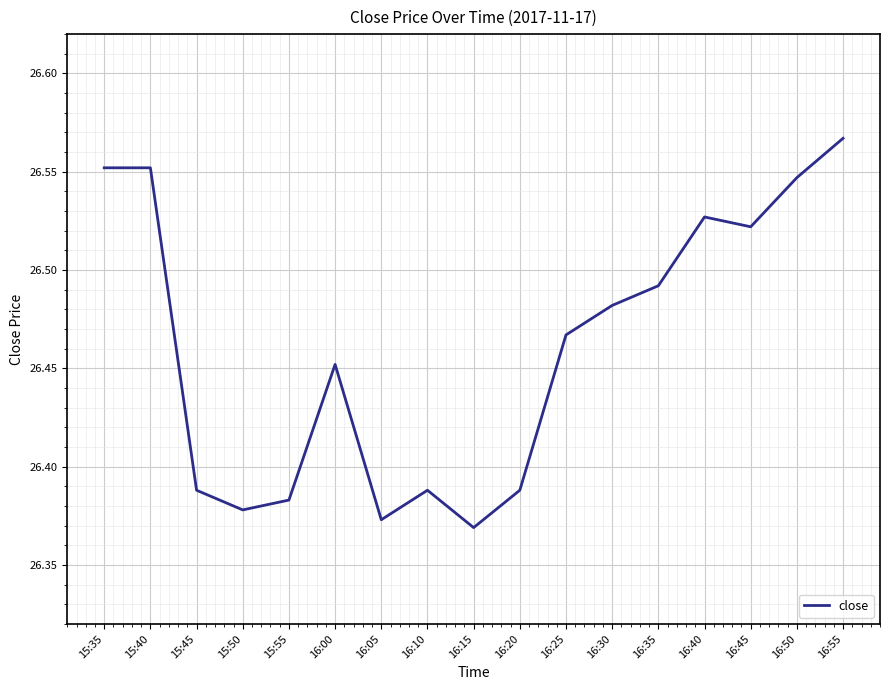

True or false: the data shows 45.0 at 15:35.

False